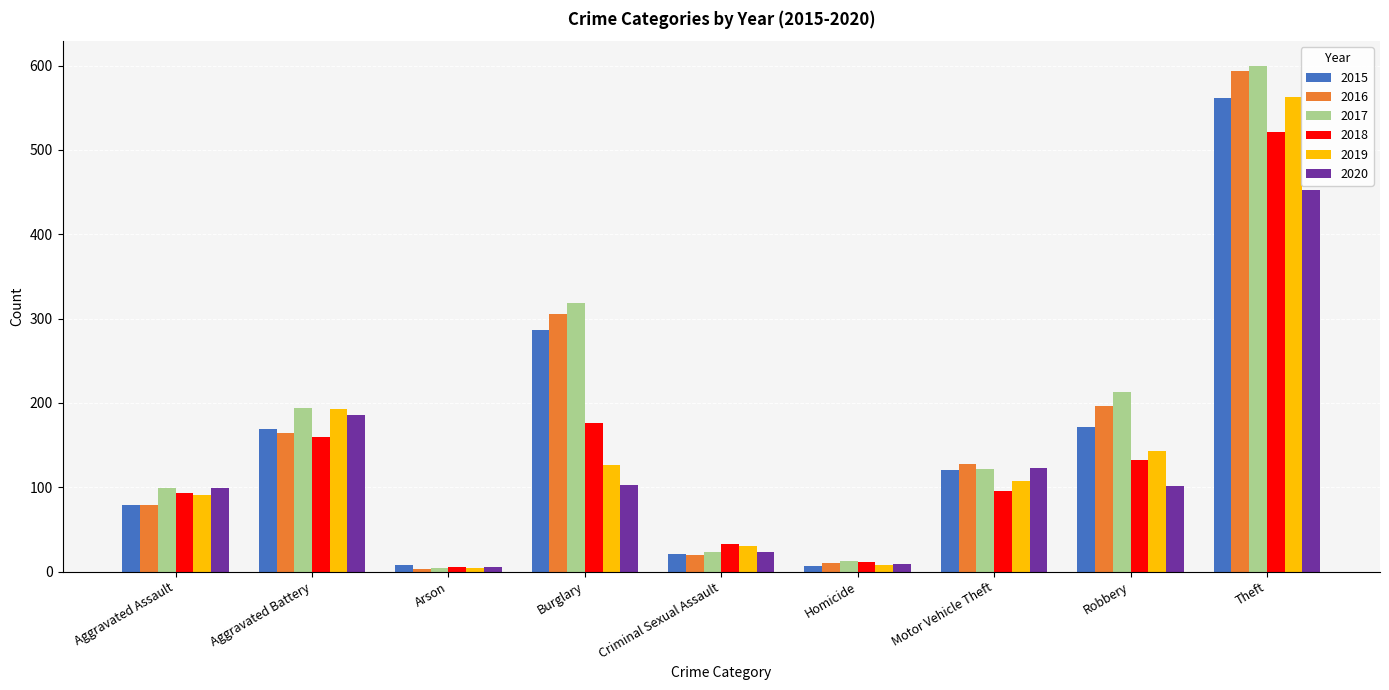

What is the label of the 8th bar from the left?

Robbery